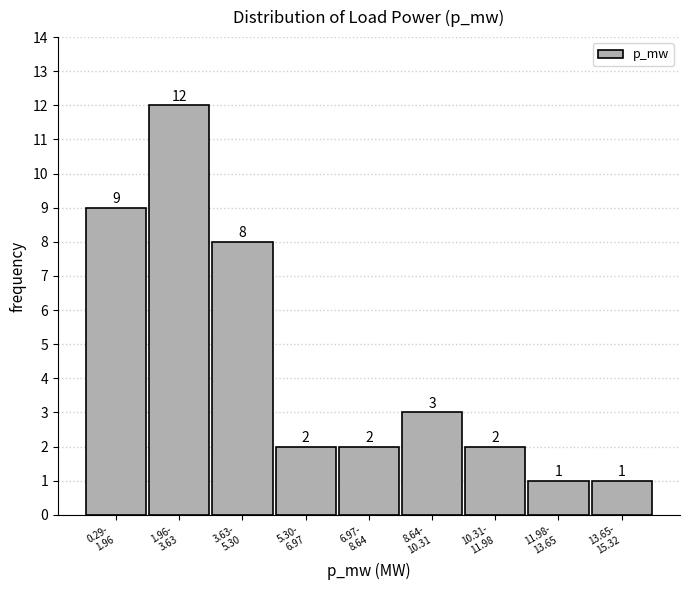

Reading left to right, what are all the values shown in this chart?

9	12	8	2	2	3	2	1	1